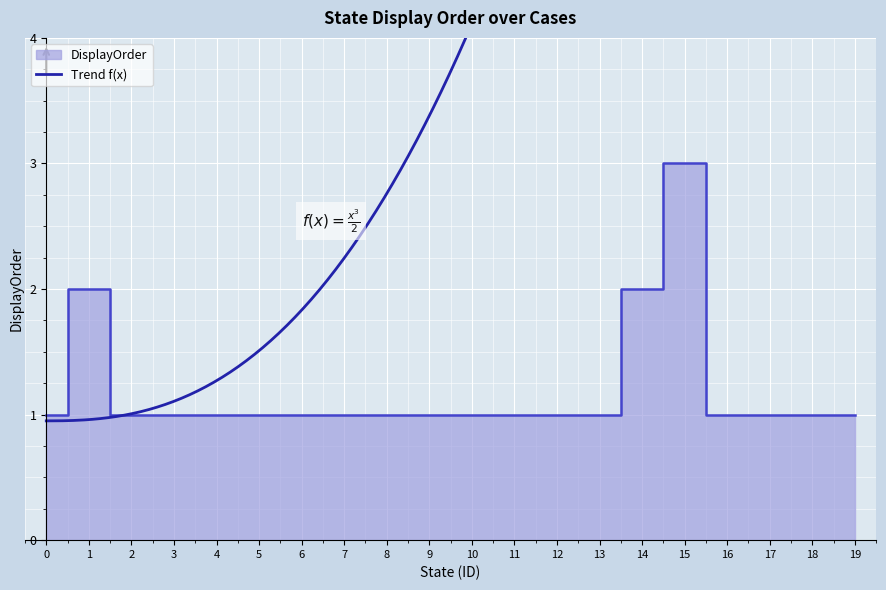

How many categories are shown in the chart?

20